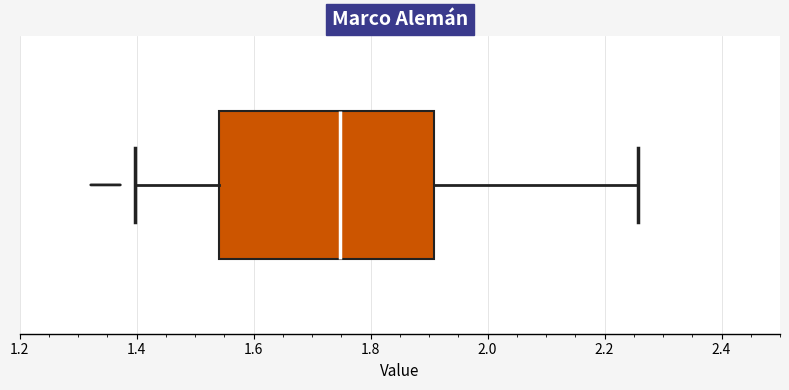

Transcribe this box plot: give where the median line is, the range the box spans, and where the two whiskers end, as read against the x-axis. The values are not printed on the chart, so give them approximately, as read against the axis.

median 1.74, box 1.54 to 1.90, whiskers 1.40 to 2.26